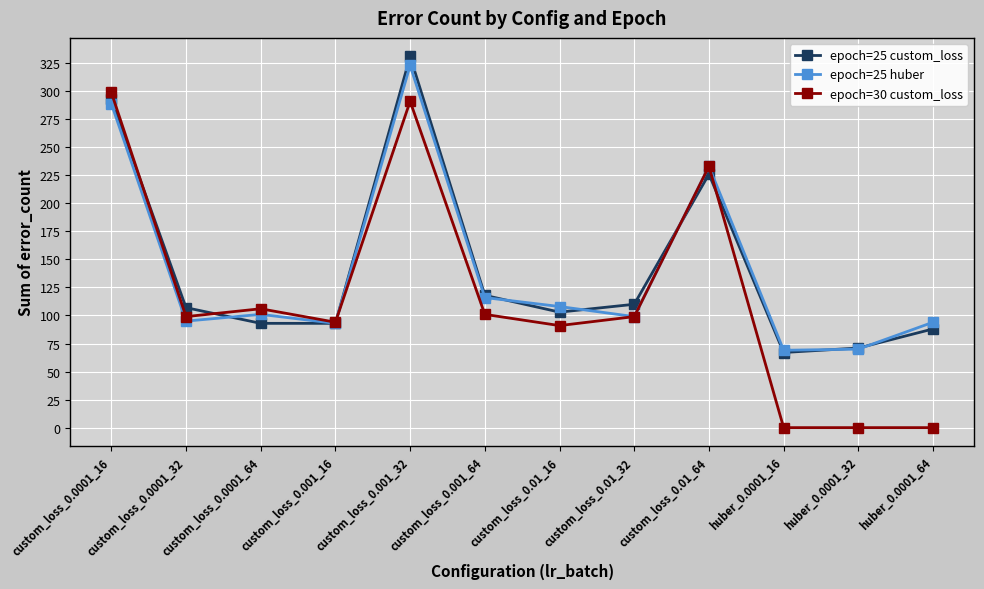

Between which two adjacent categories do epoch=25 custom_loss and epoch=25 huber first intersect?

custom_loss_0.0001_32 and custom_loss_0.0001_64